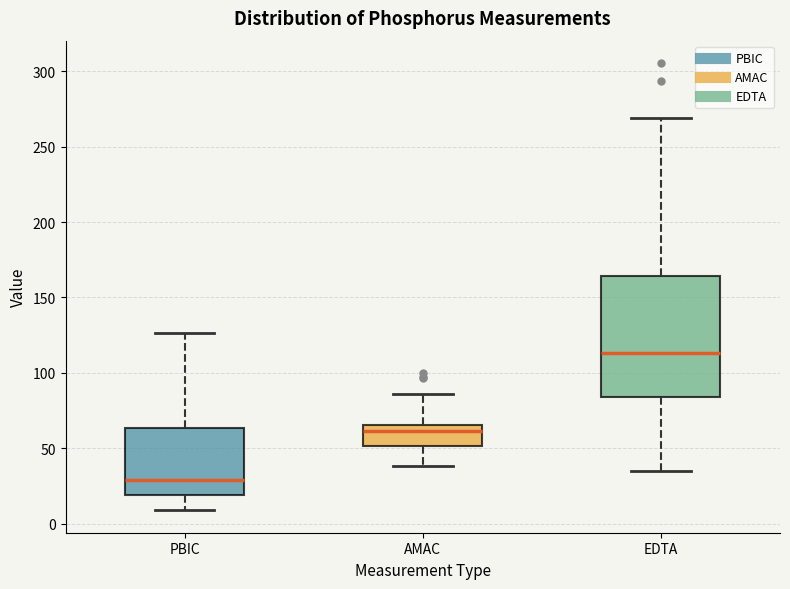

Where does the lower whisker of the box for AMAC end on the y-axis? The values are not printed on the chart, so give them approximately, as read against the axis.

40